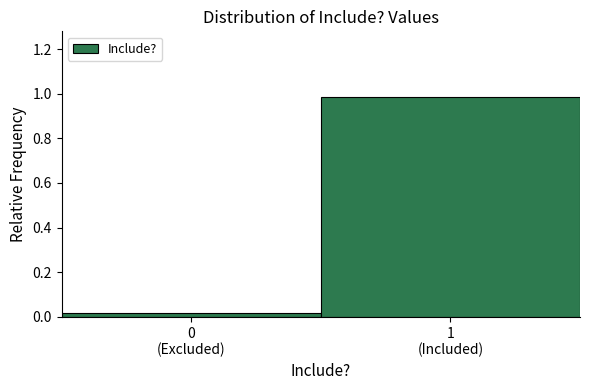

What is the average value?

0.5